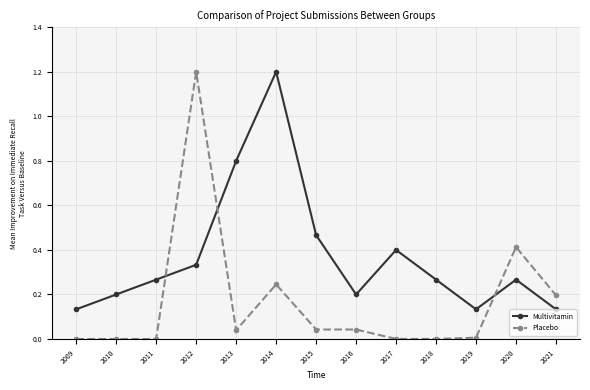

Where is the first local minimum for Multivitamin?

2016